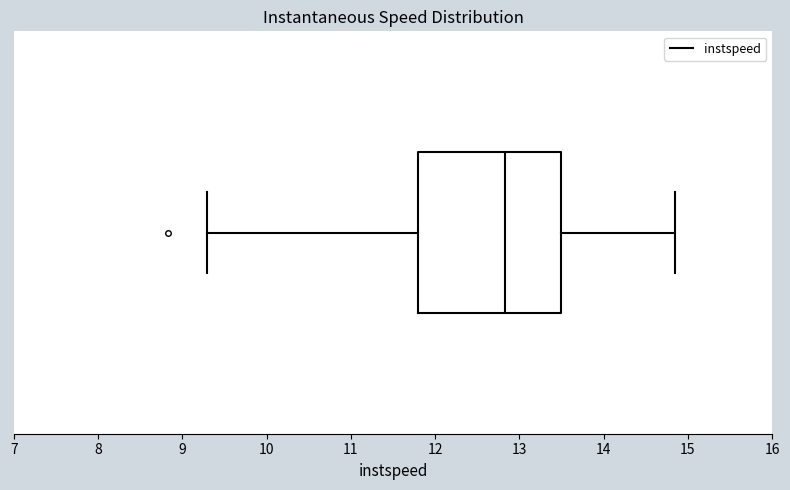

Read this box plot against the x-axis: the position of the median line, the range covered by the box, and the ends of both whiskers. The values are not printed on the chart, so give them approximately, as read against the axis.

median 12.8, box 11.8 to 13.5, whiskers 9.3 to 14.8